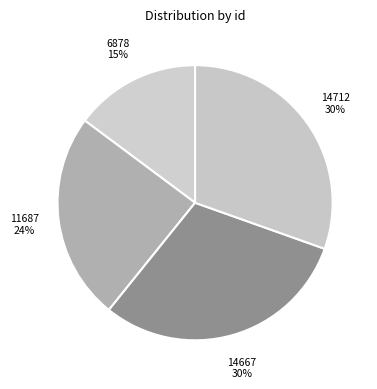

Which category has the smallest portion of the pie?

6878